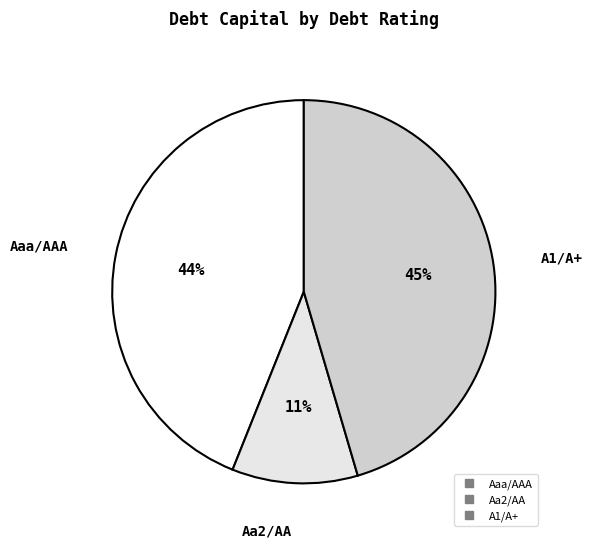

How many slices are in this pie chart?

3